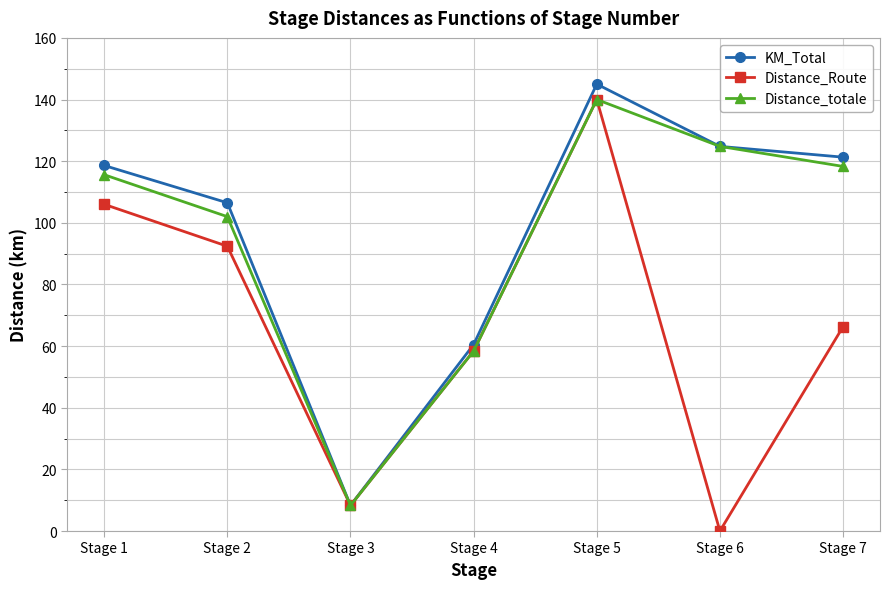

Which series has the largest total across all categories?

KM_Total